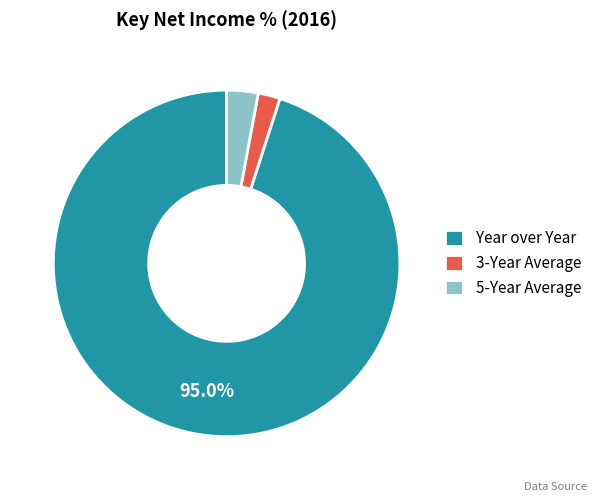

The 3-Year Average slice represents 2% of the pie. True or false?

True